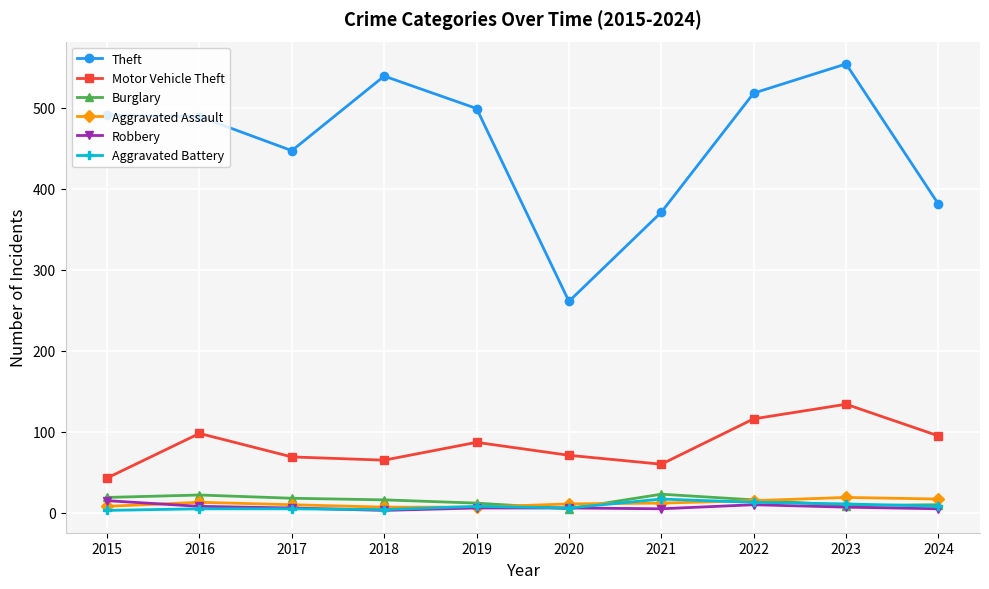

What is the difference between the maximum and minimum values in the Motor Vehicle Theft series?

91